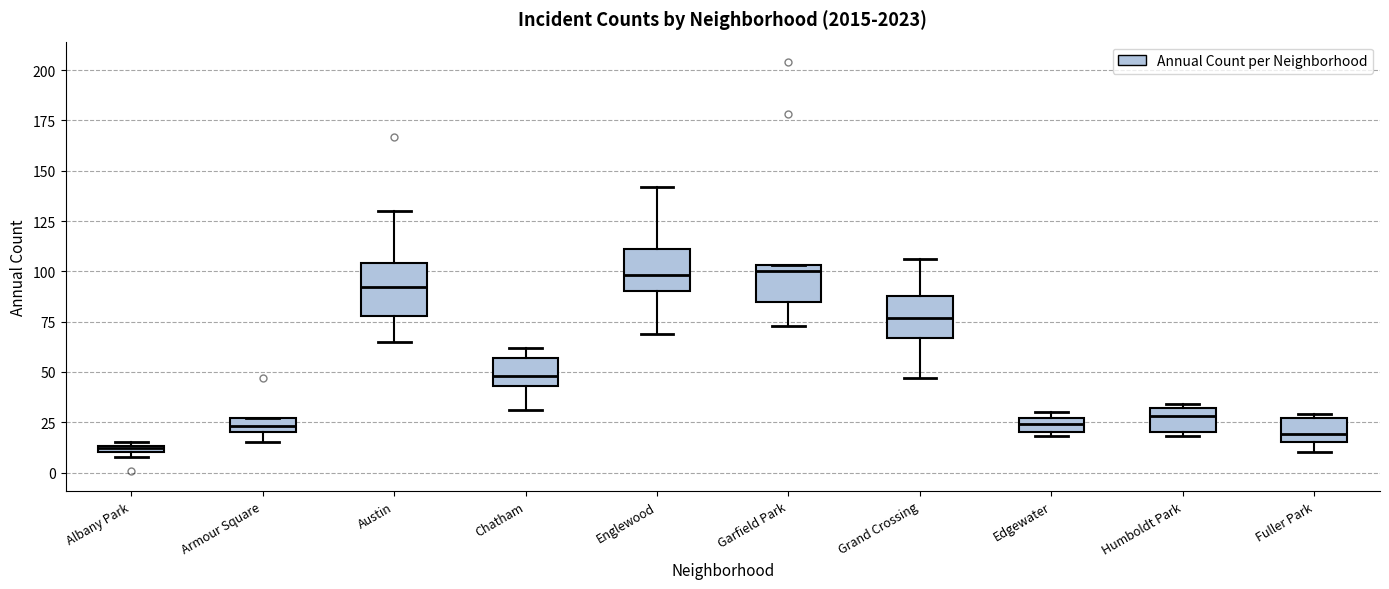

Where is the upper edge of the box for Humboldt Park on the y-axis? The values are not printed on the chart, so give them approximately, as read against the axis.

30